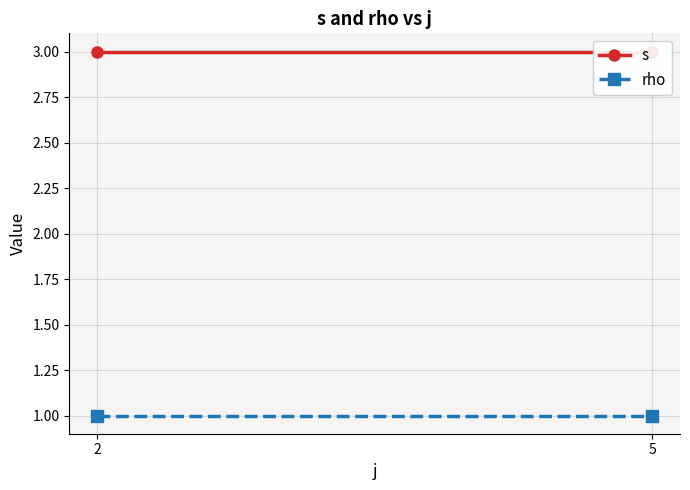

Reading left to right, list all the values displayed in this chart.

s: 3	3
rho: 1	1